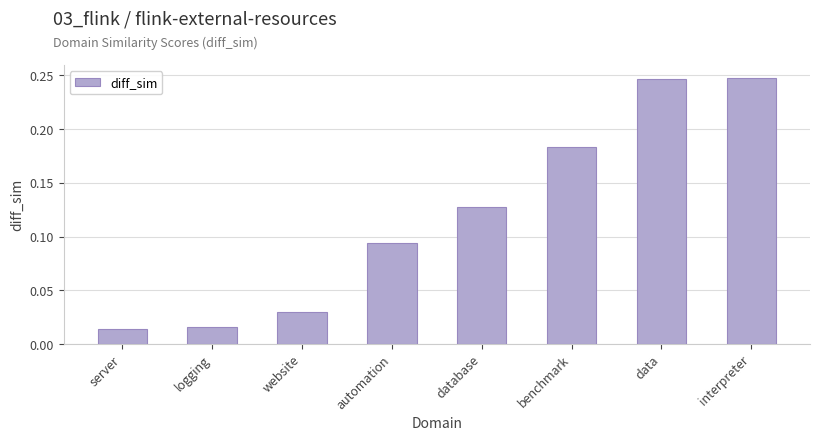

The chart shows a value of 0.2 at database. True or false?

False